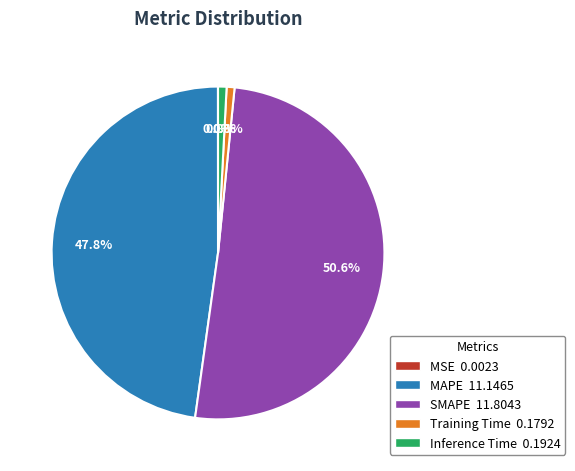

What portion of the pie excludes SMAPE?

49.4%